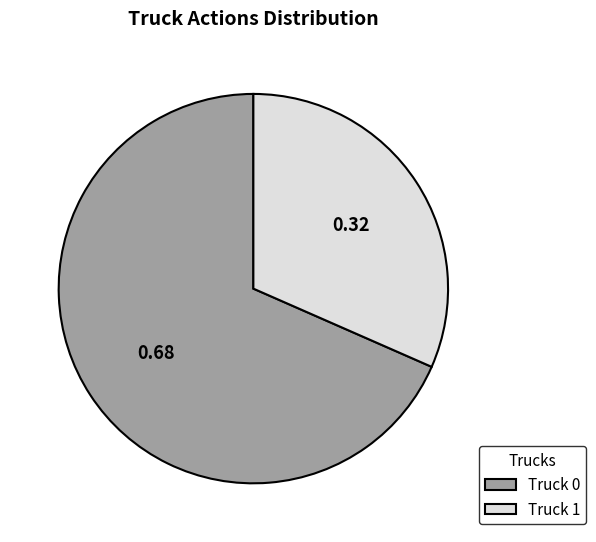

The Truck 0 slice represents 68% of the pie. True or false?

True